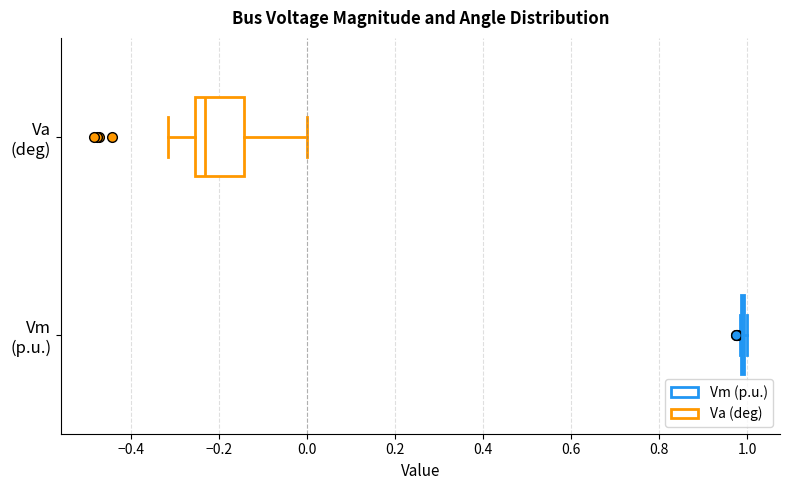

Where is the left edge of the box for Va (deg) on the x-axis? The values are not printed on the chart, so give them approximately, as read against the axis.

-0.26